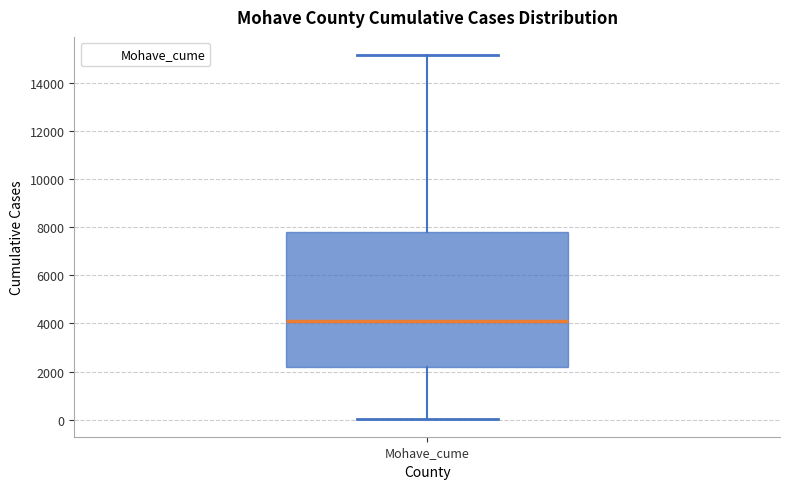

Transcribe this box plot: give where the median line is, the range the box spans, and where the two whiskers end, as read against the y-axis. The values are not printed on the chart, so give them approximately, as read against the axis.

median 4200, box 2200 to 7800, whiskers 0 to 15200